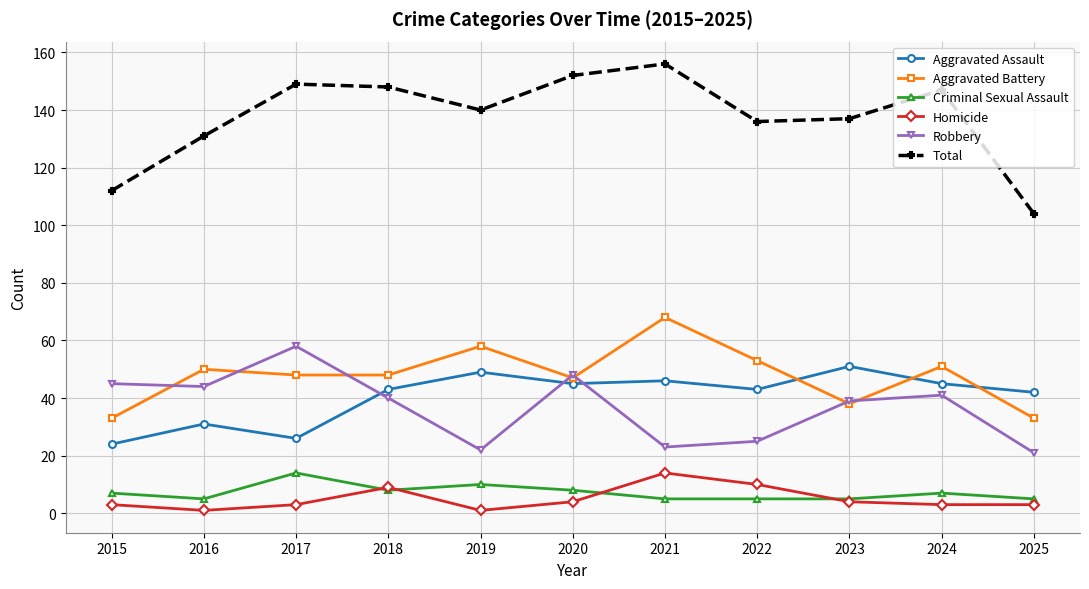

What is the spread (max minus min) of values at 2017?

146